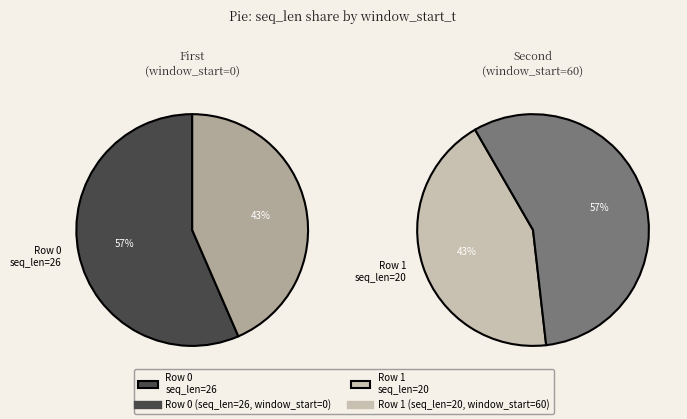

Is the sum of Row 1 (window_start=60) and Row 0 (window_start=0) greater than half?

Yes